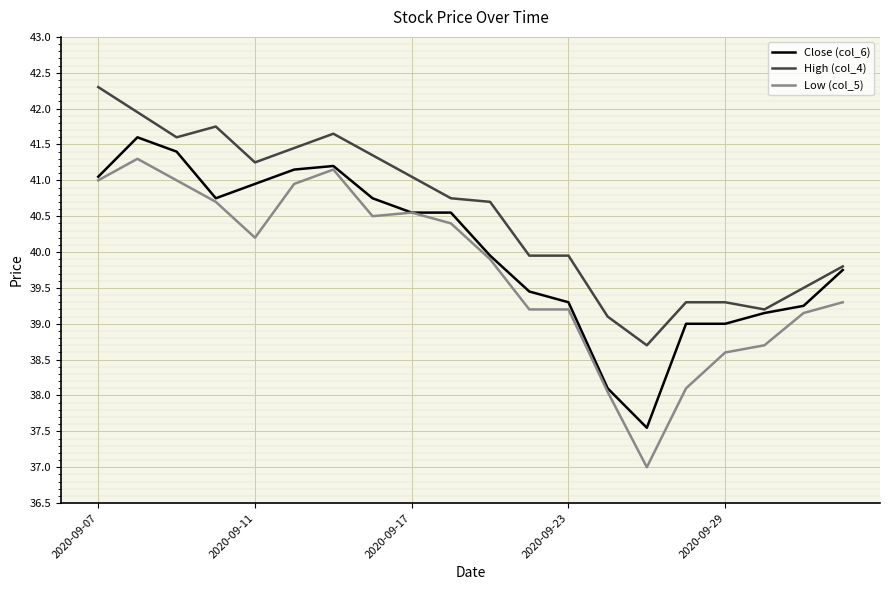

Which series has the largest total across all categories?

High (col_4)